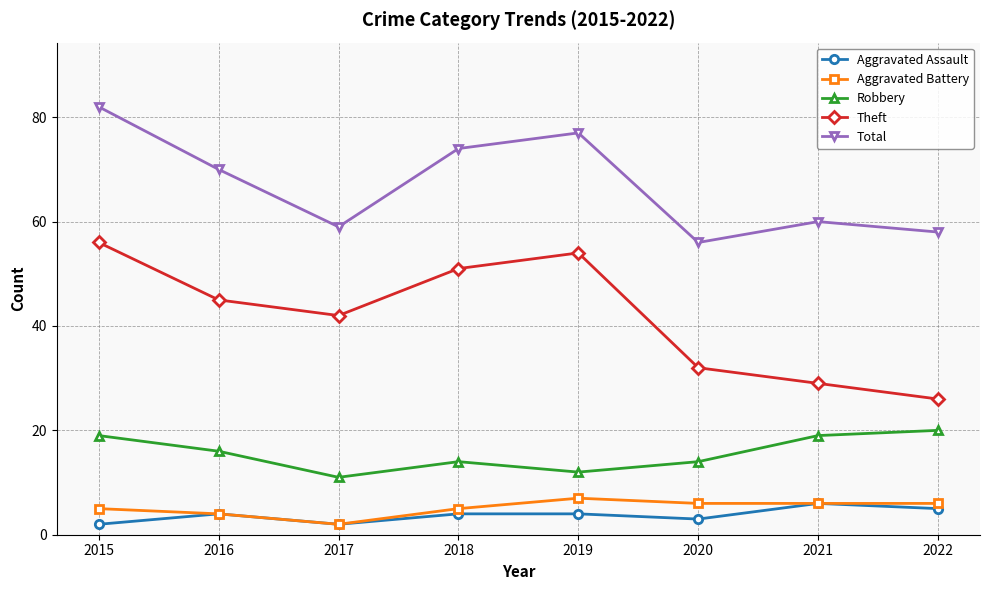

What is the spread (max minus min) of values at 2016?

66